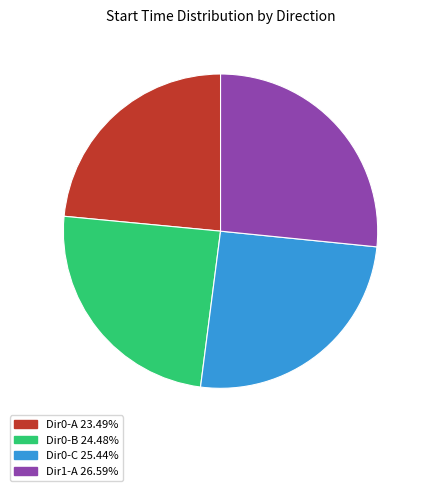

Is there a majority slice in this chart?

No